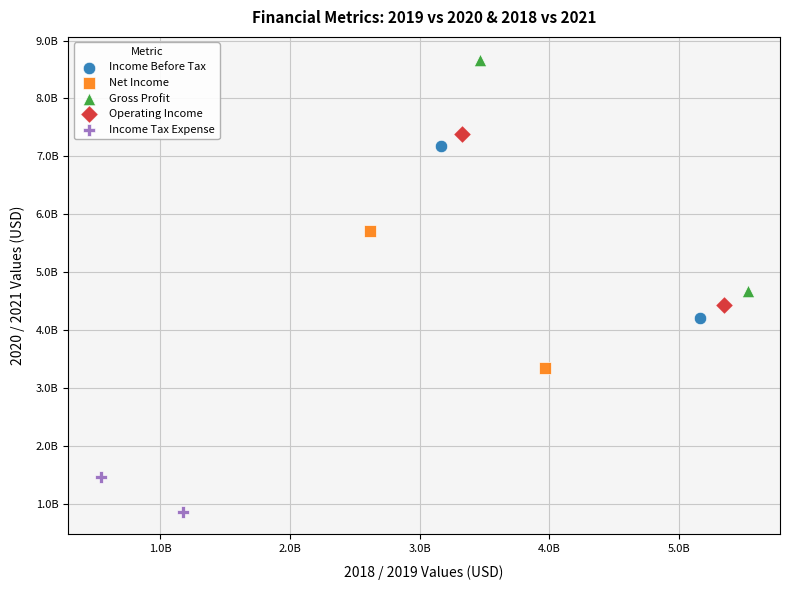

What are all the series names shown in the legend?

Income Before Tax, Net Income, Gross Profit, Operating Income, Income Tax Expense